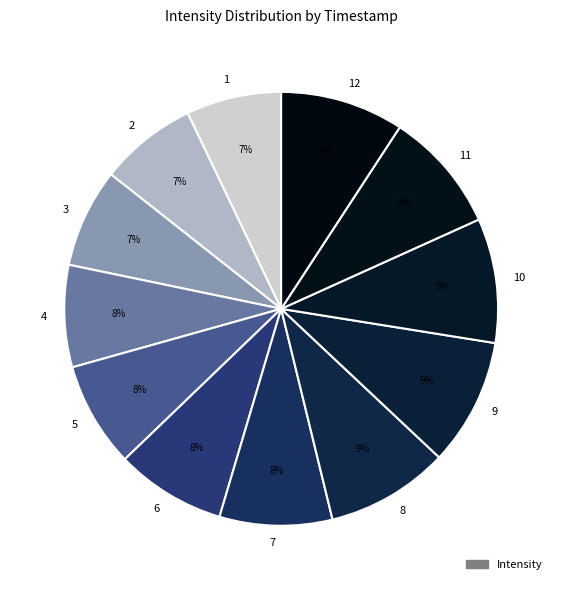

Count the number of slices in the pie.

12